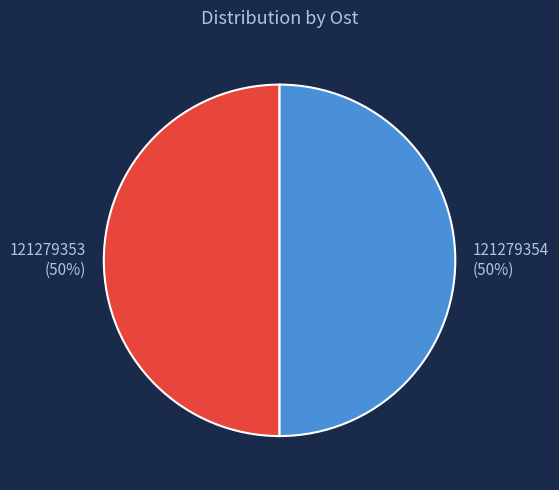

What is the ratio of the value at 121279354 to the value at 121279353?

1.0